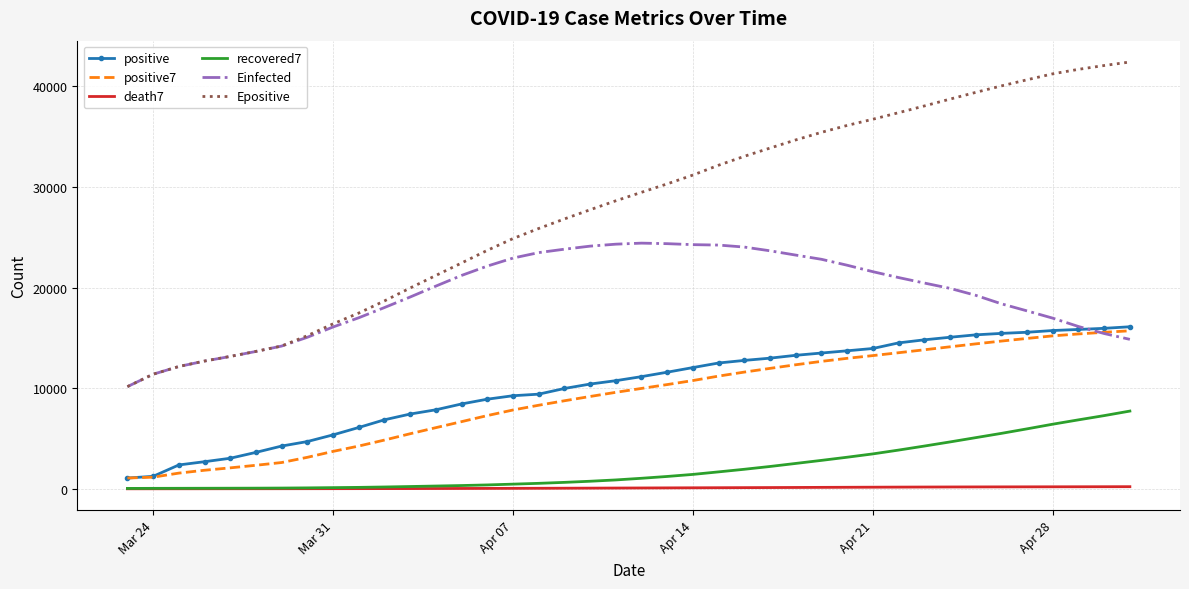

True or false: death7 and positive7 cross at least once.

False